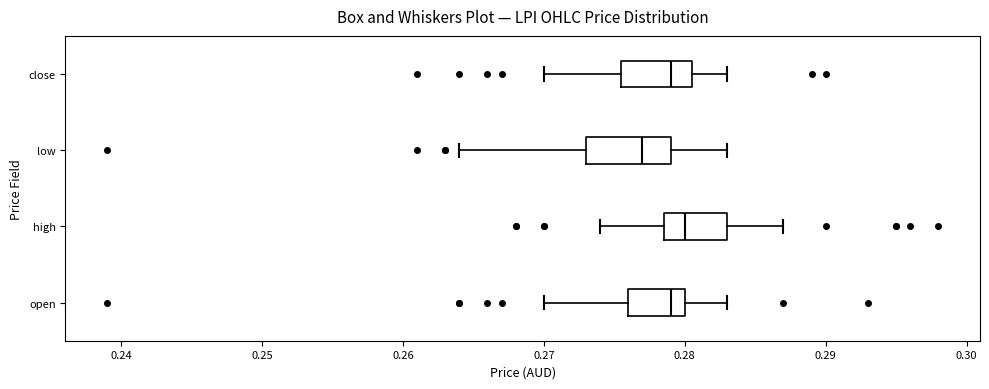

Reading bottom to top, read every box against the x-axis: the position of its median line, the range the box covers, and the ends of its whiskers. The values are not printed on the chart, so give them approximately, as read against the axis.

open: median 0.279, box 0.276 to 0.280, whiskers 0.270 to 0.283
high: median 0.280, box 0.279 to 0.283, whiskers 0.274 to 0.287
low: median 0.277, box 0.273 to 0.279, whiskers 0.264 to 0.283
close: median 0.279, box 0.276 to 0.281, whiskers 0.270 to 0.283